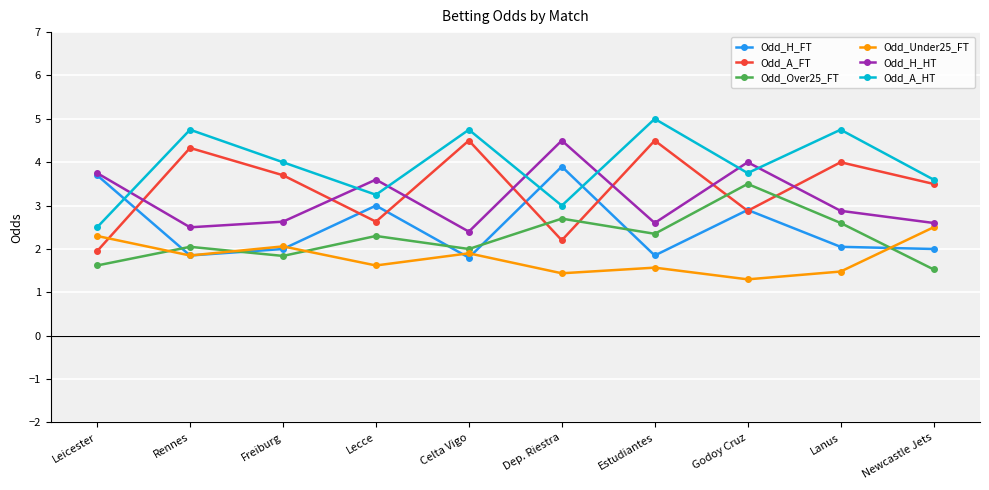

Is it true that Odd_A_FT equals 0.8 at Godoy Cruz?

False